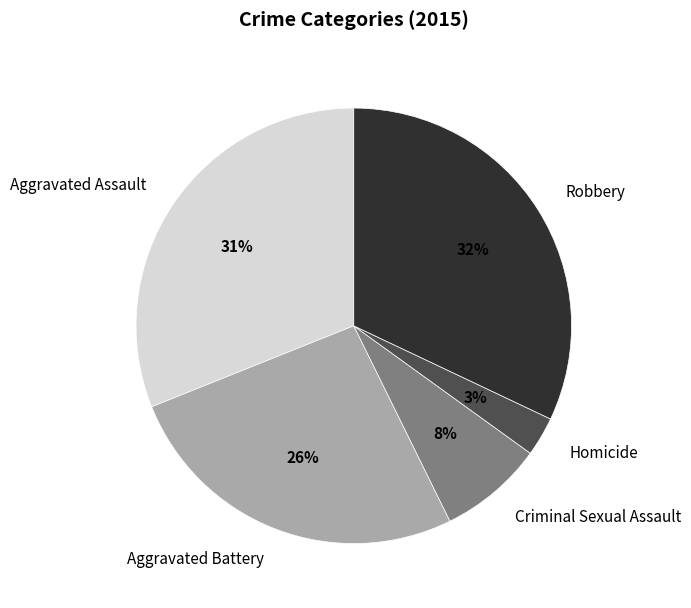

To the nearest percent, what portion does Homicide represent?

3%